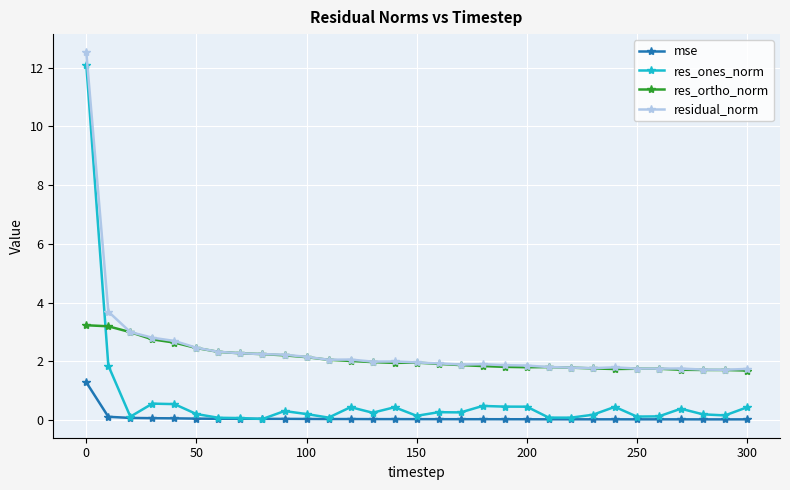

What is the highest value of the res_ortho_norm series?

3.2